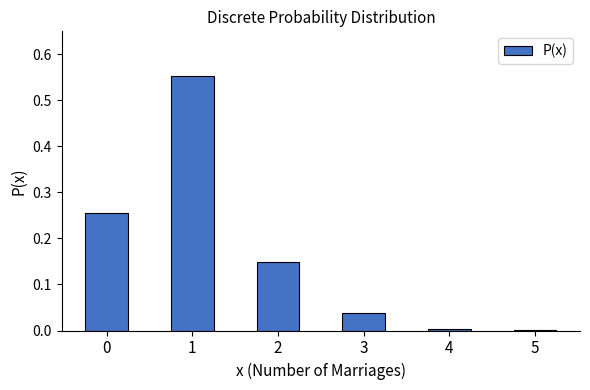

True or false: the data shows 0.0 at 5.

True